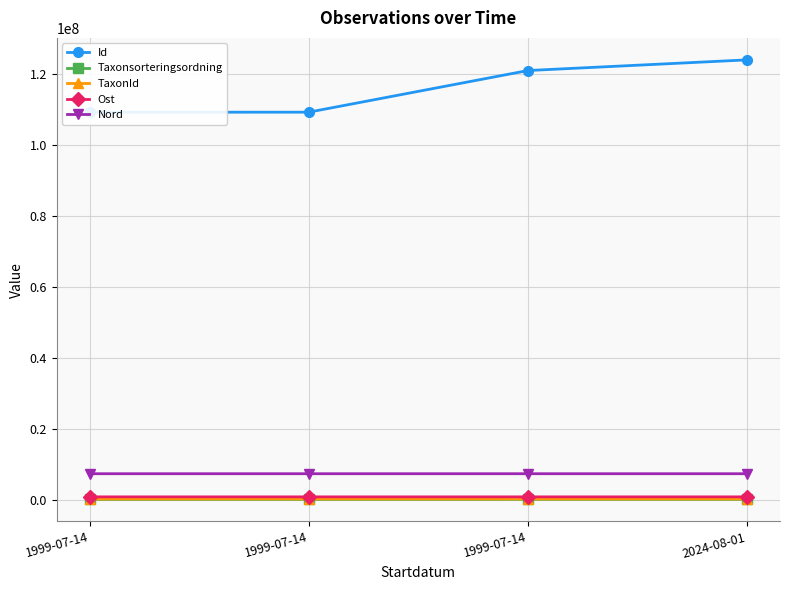

What is the sum of all TaxonId values?

887277.0